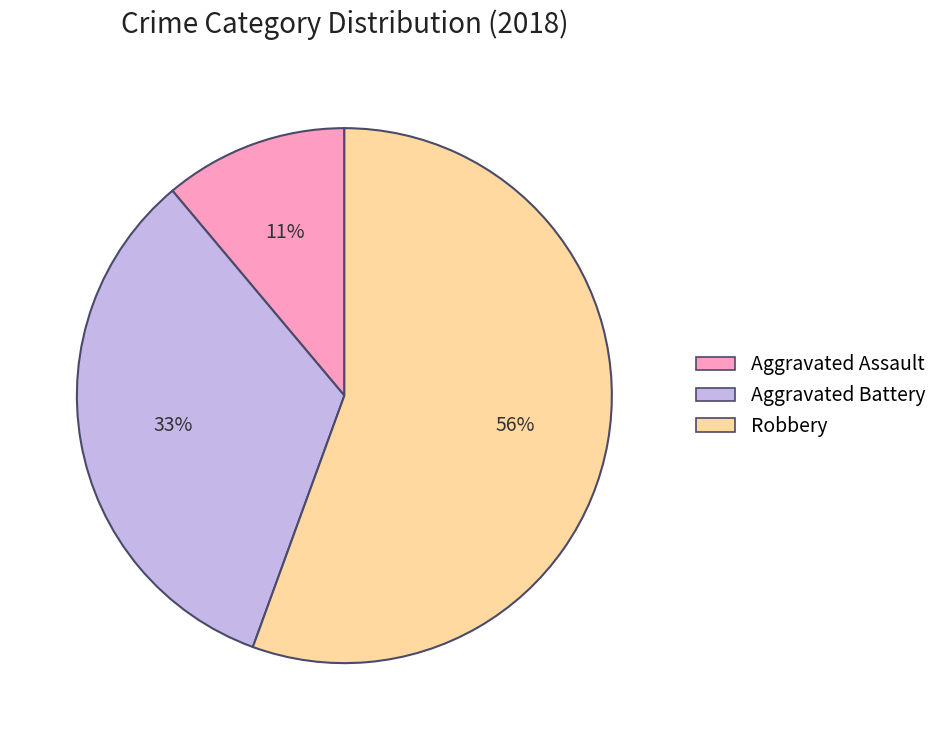

How many segments does this pie chart have?

3